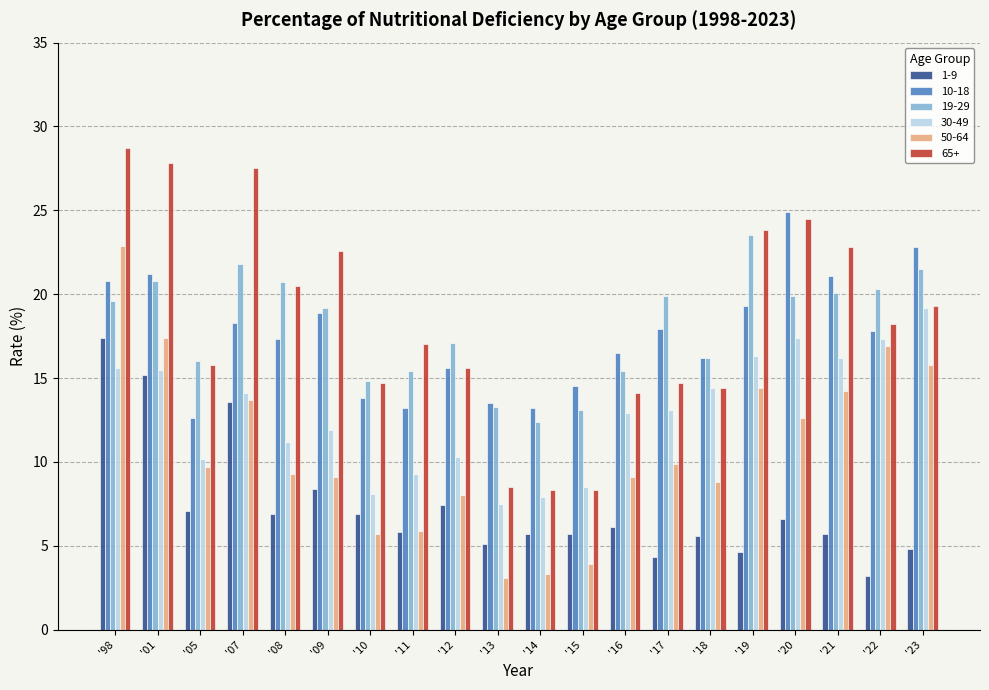

What is the spread (max minus min) of values at '05?

8.9